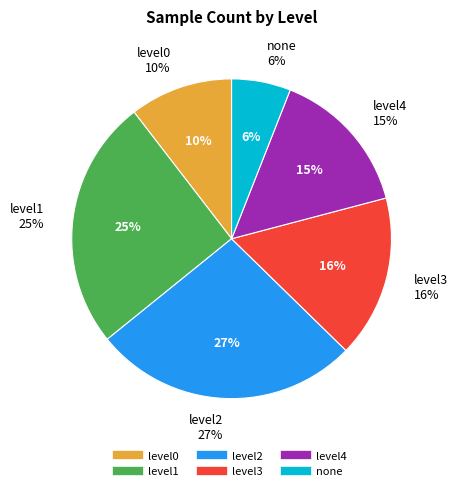

What is the largest slice in the pie chart?

level2